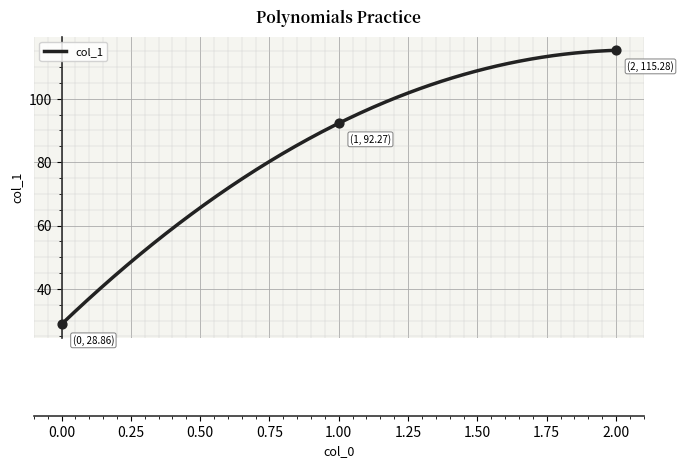

Approximately how many times larger is the value at 1 compared to 0?

3.2